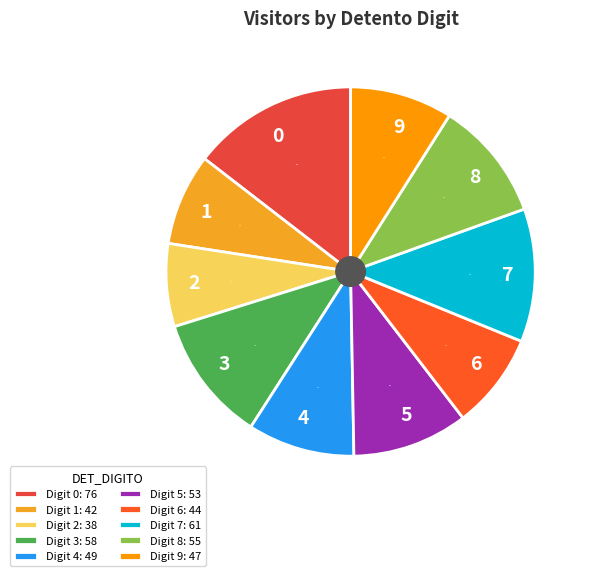

True or false: 1 accounts for 8% of the total.

True